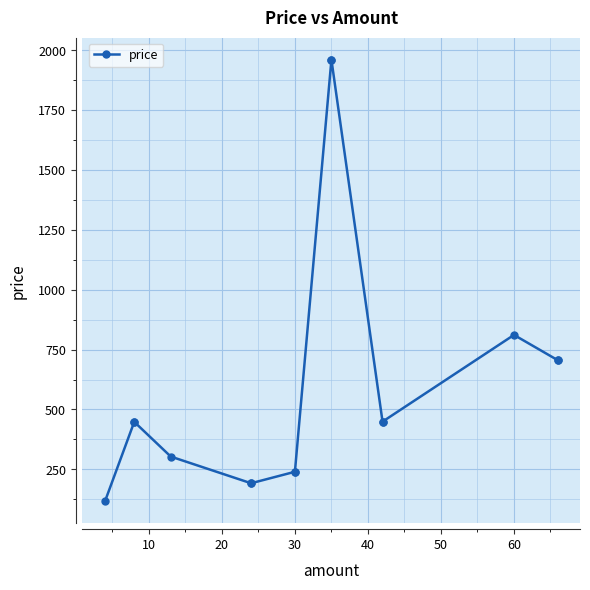

Is this an area chart (filled region under the line)?

No